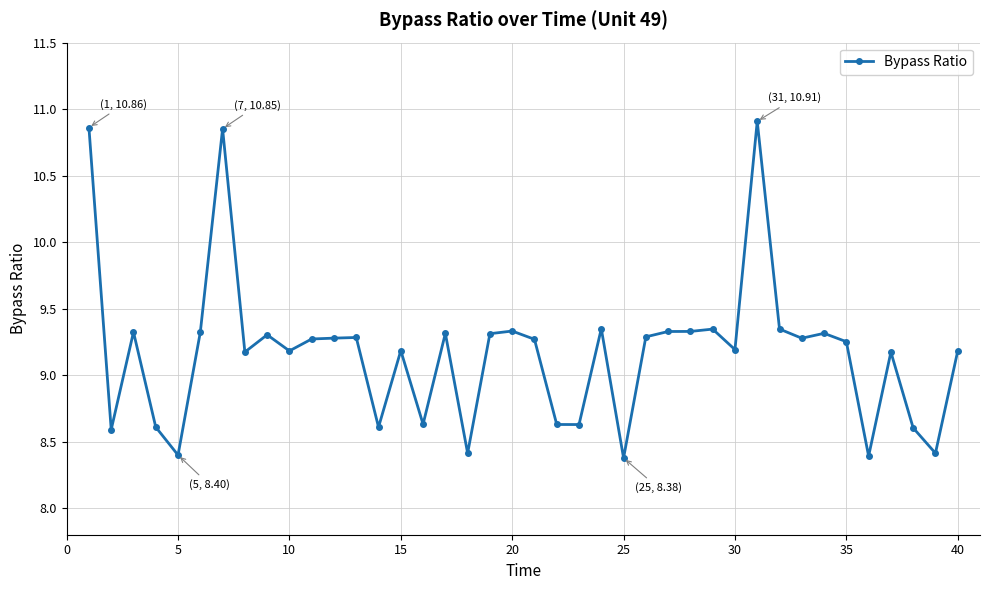

What is the difference between the maximum and minimum values?

2.5